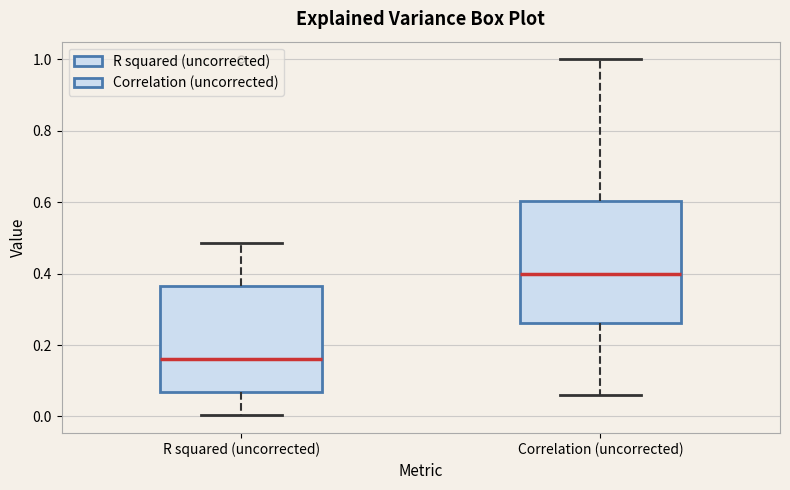

Reading left to right, transcribe this box plot: for each box, give where its median line is, the range the box spans, and where its two whiskers end, as read against the y-axis. The values are not printed on the chart, so give them approximately, as read against the axis.

R squared (uncorrected): median 0.16, box 0.06 to 0.36, whiskers 0.00 to 0.48
Correlation (uncorrected): median 0.40, box 0.26 to 0.60, whiskers 0.06 to 1.00